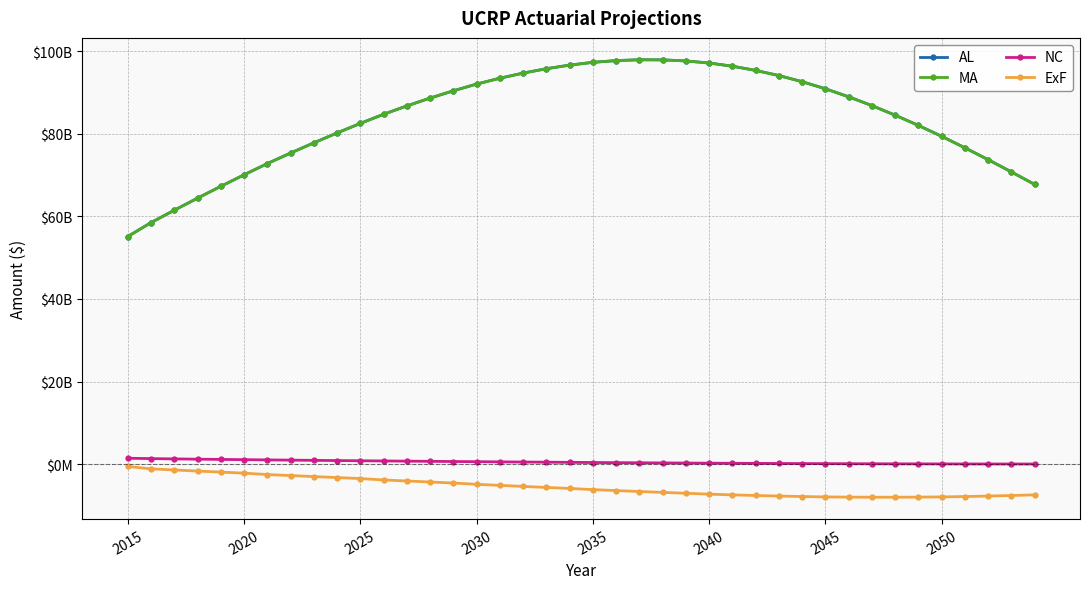

Is this an area chart (filled region under the line)?

No